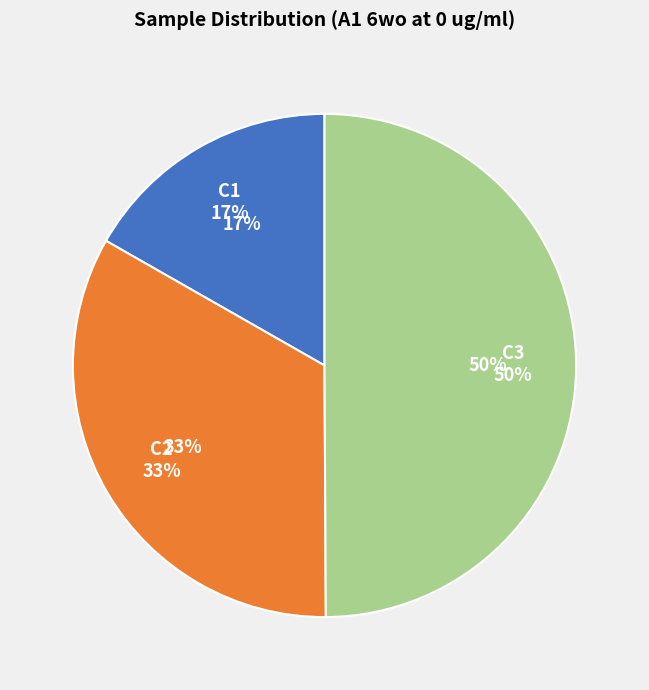

Rank the categories by value from lowest to highest.

C1, C2, C3